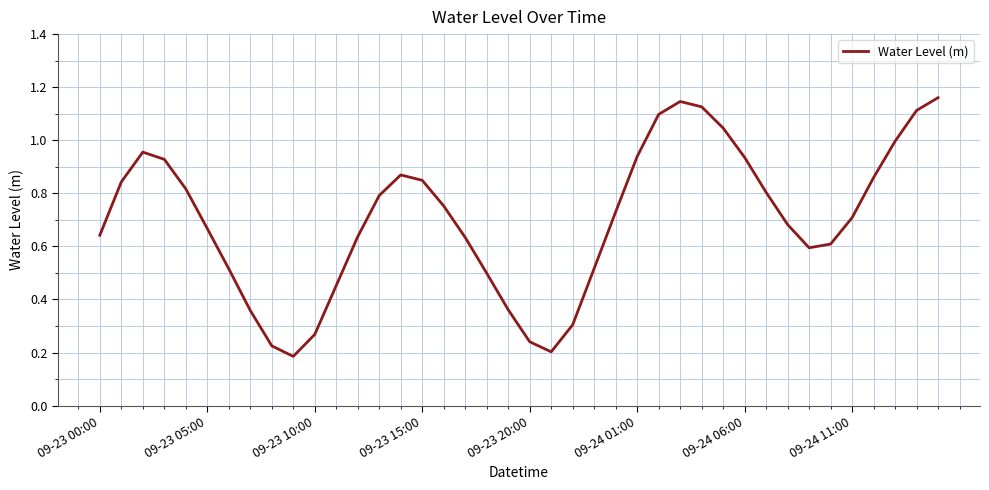

How many lines are shown in the chart?

1